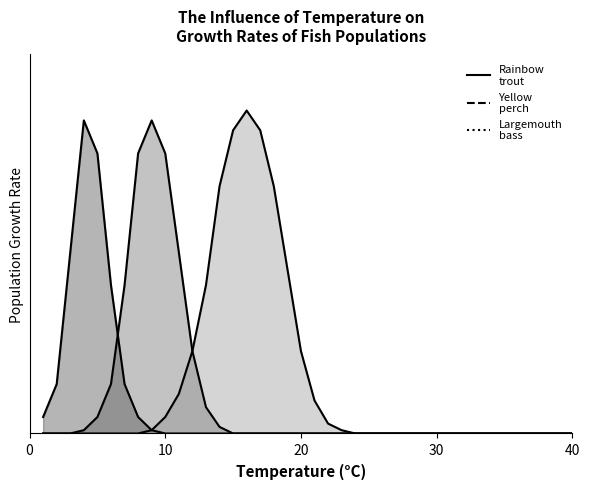

How many lines are shown in the chart?

3